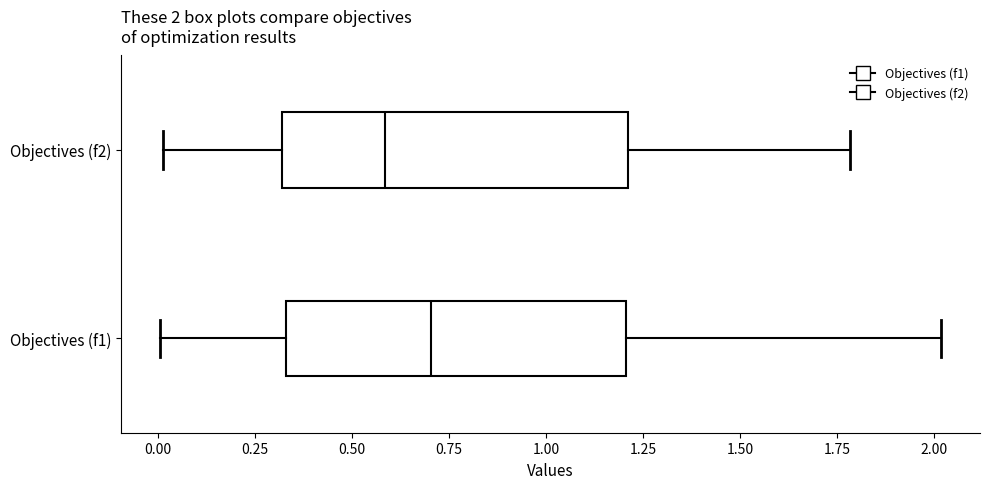

Which box's median line is the furthest to the right?

Objectives (f1)